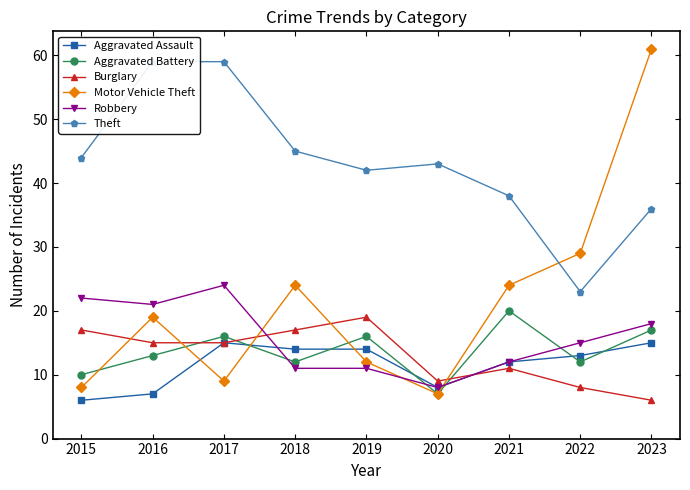

How many interior local valleys does the Aggravated Battery series have?

3